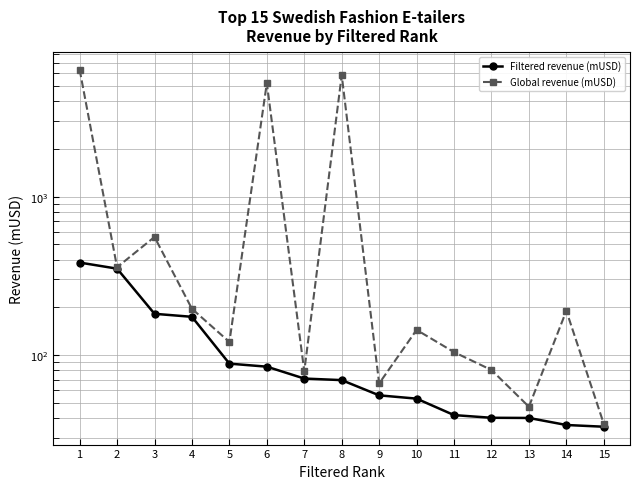

How many values in the Global revenue (mUSD) series exceed 144?

8